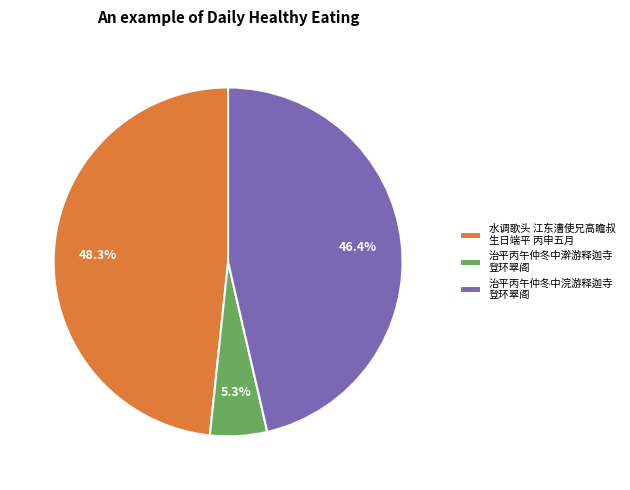

Approximately how many times larger is the value at 治平丙午仲冬中浣游释迦寺 登环翠阁 compared to 水调歌头 江东漕使兄高瞻叔 生日端平 丙申五月?

1.0